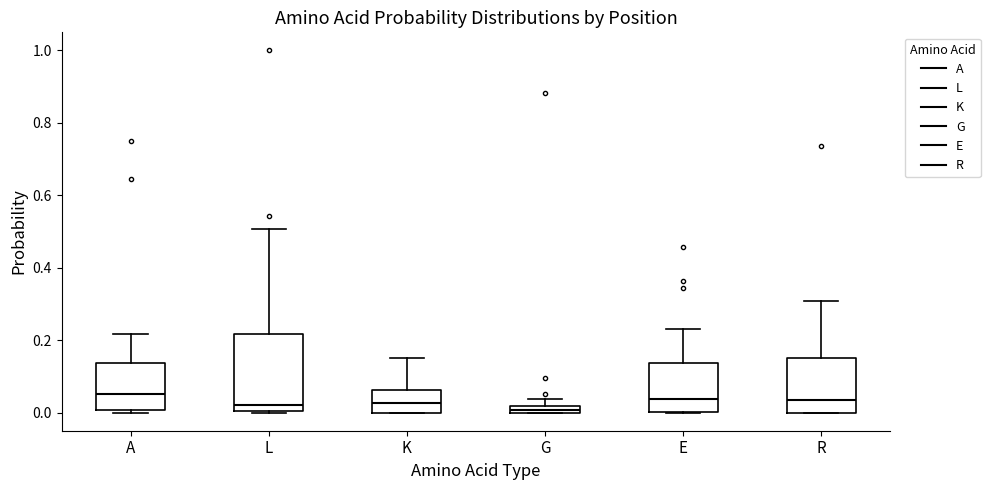

Where is the lower edge of the box for G on the y-axis? The values are not printed on the chart, so give them approximately, as read against the axis.

0.00